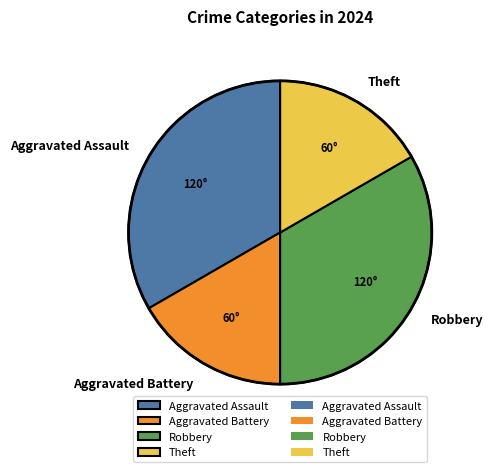

Is Aggravated Battery the majority of the pie?

No